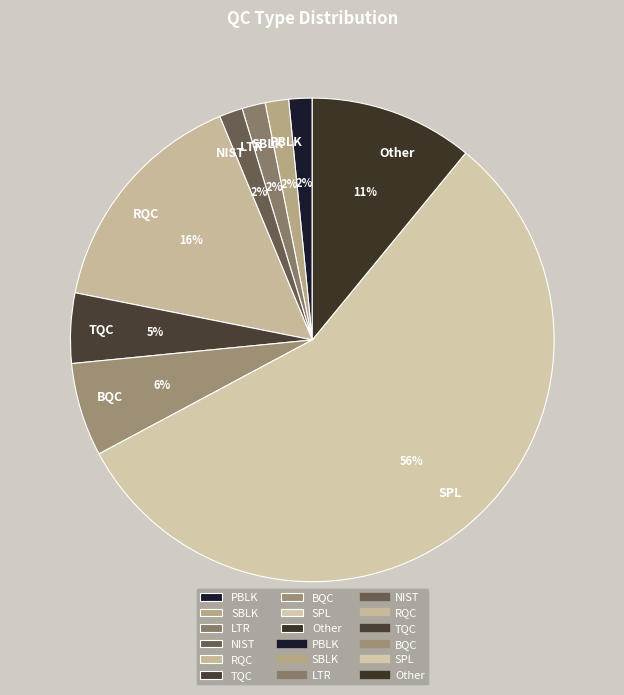

Combined, do Other and SBLK account for over 50%?

No